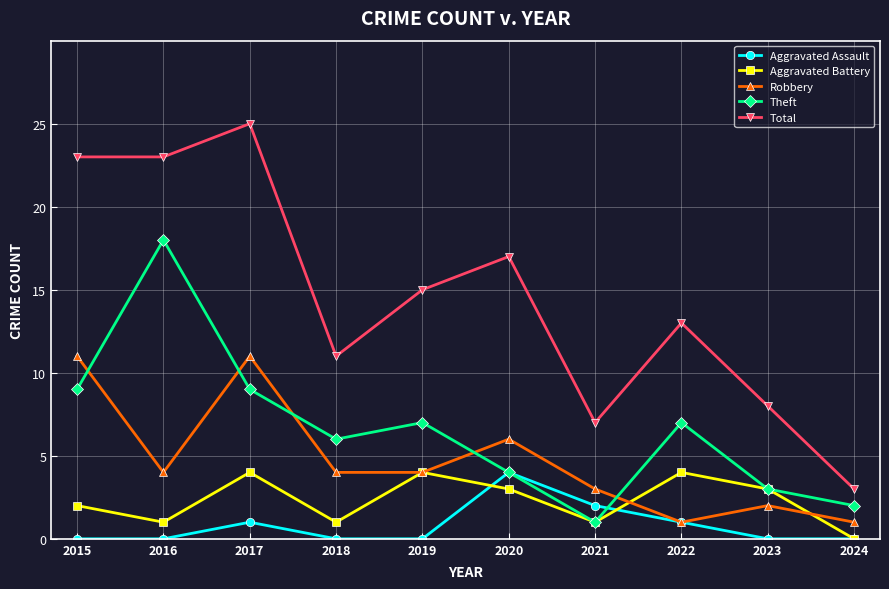

How many positive values does the Aggravated Battery series have?

9